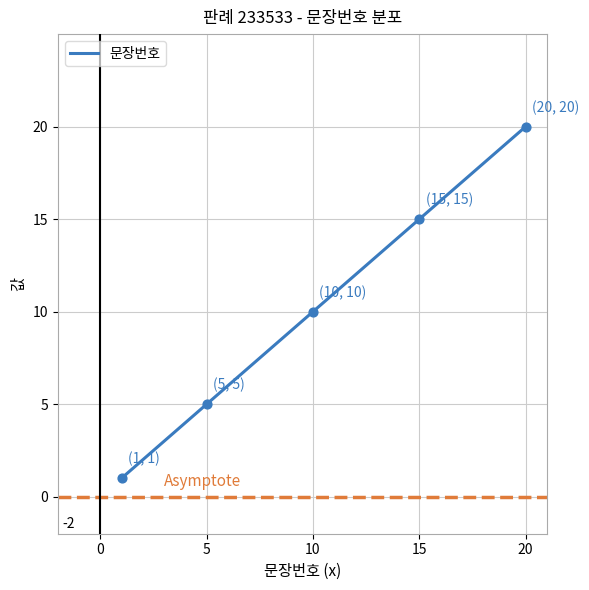

What is the maximum value shown in the chart?

20